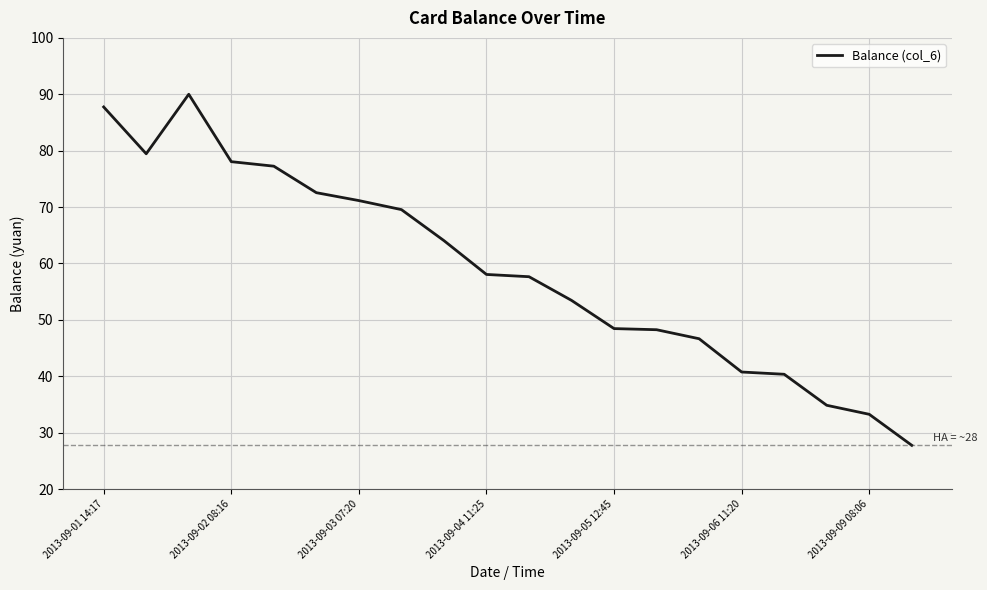

What is the greatest value displayed?

90.0